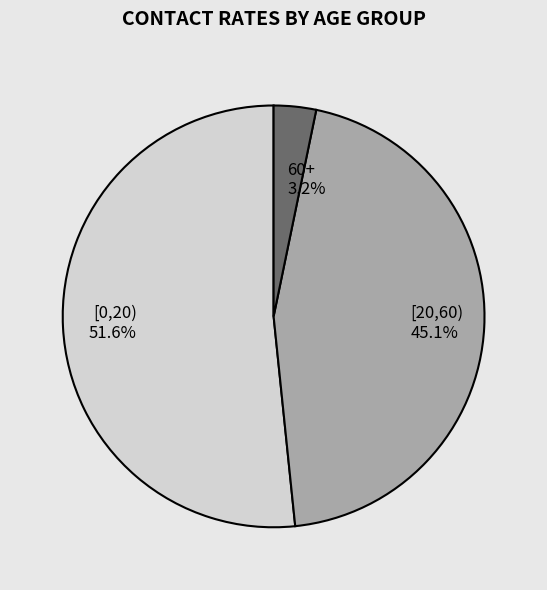

How many slices are in this pie chart?

3